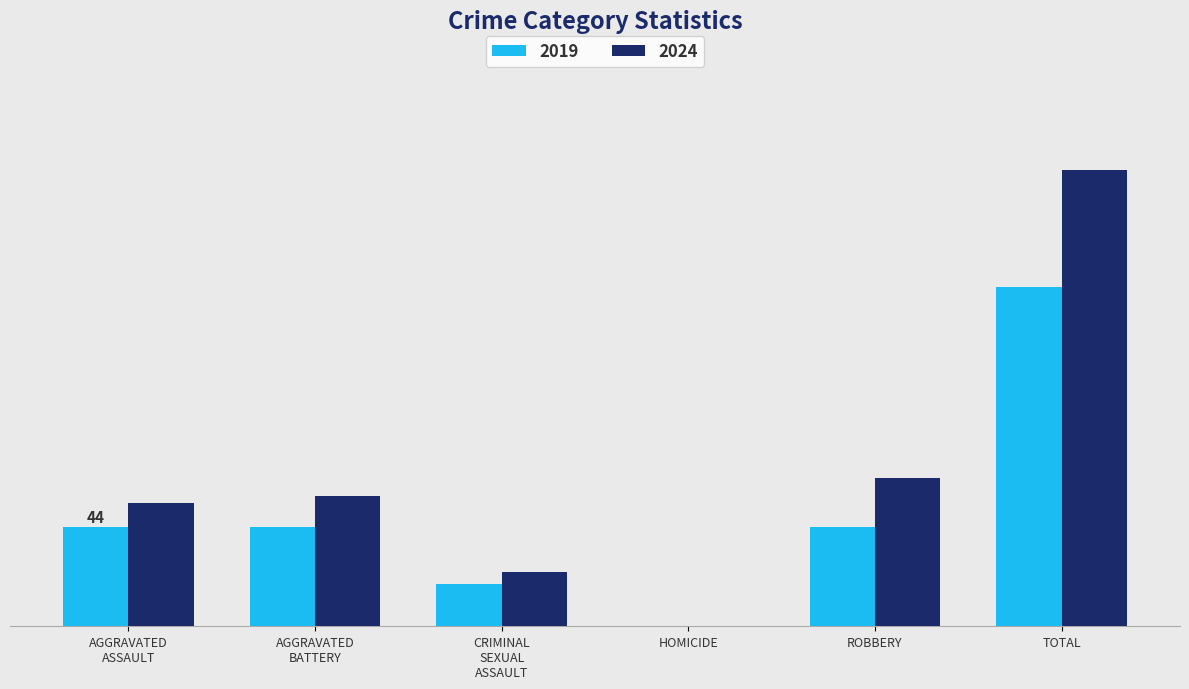

What are all the series names shown in the legend?

2019, 2024